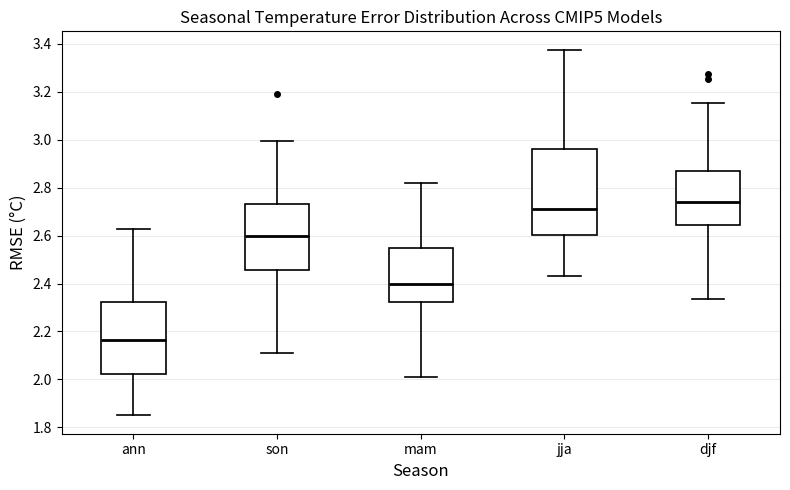

Reading left to right, read every box against the y-axis: the position of its median line, the range the box covers, and the ends of its whiskers. The values are not printed on the chart, so give them approximately, as read against the axis.

ann: median 2.16, box 2.02 to 2.32, whiskers 1.86 to 2.62
son: median 2.60, box 2.46 to 2.74, whiskers 2.12 to 3.00
mam: median 2.40, box 2.32 to 2.54, whiskers 2.02 to 2.82
jja: median 2.70, box 2.60 to 2.96, whiskers 2.44 to 3.38
djf: median 2.74, box 2.64 to 2.86, whiskers 2.34 to 3.16